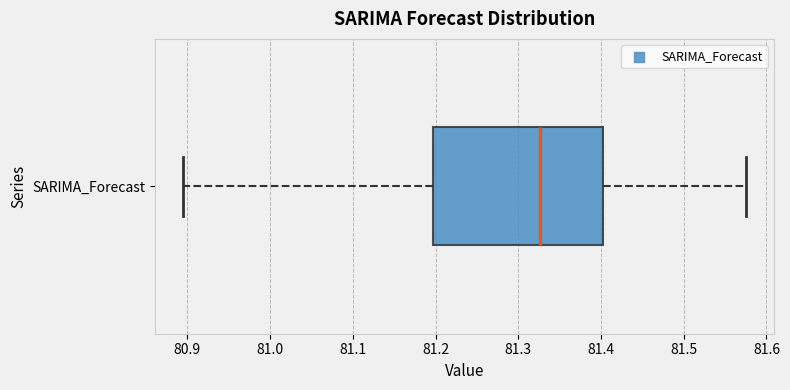

Read this box plot against the x-axis: the position of the median line, the range covered by the box, and the ends of both whiskers. The values are not printed on the chart, so give them approximately, as read against the axis.

median 81.33, box 81.20 to 81.40, whiskers 80.90 to 81.58